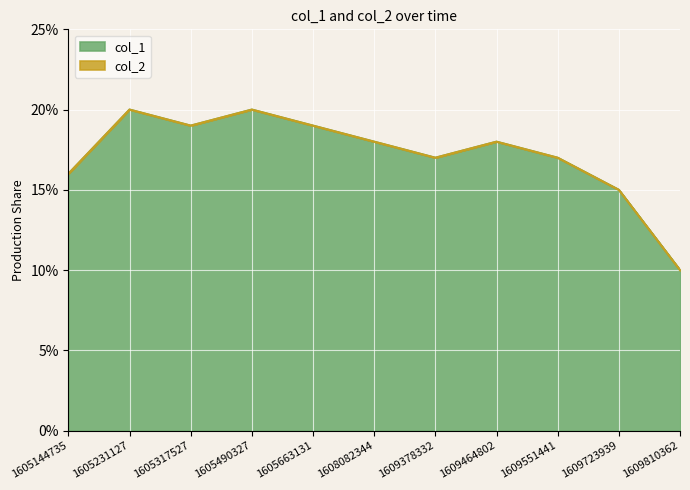

Reading right to left, transcribe all the data shown in this chart.

1609810362=10	1609723939=15	1609551441=17	1609464802=18	1609378332=17	1608082344=18	1605663131=19	1605490327=20	1605317527=19	1605231127=20	1605144735=16